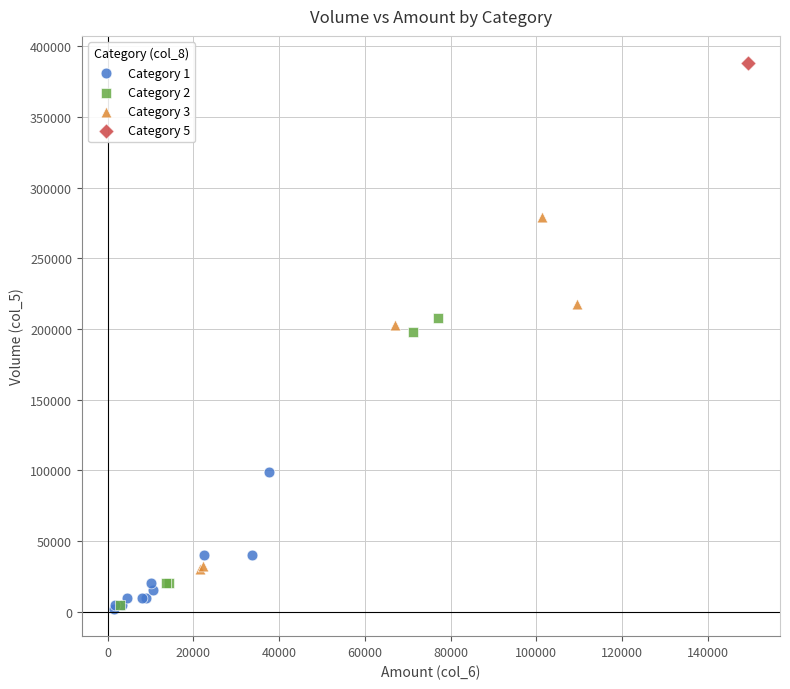

Which series contains the highest Y value?

Category 5